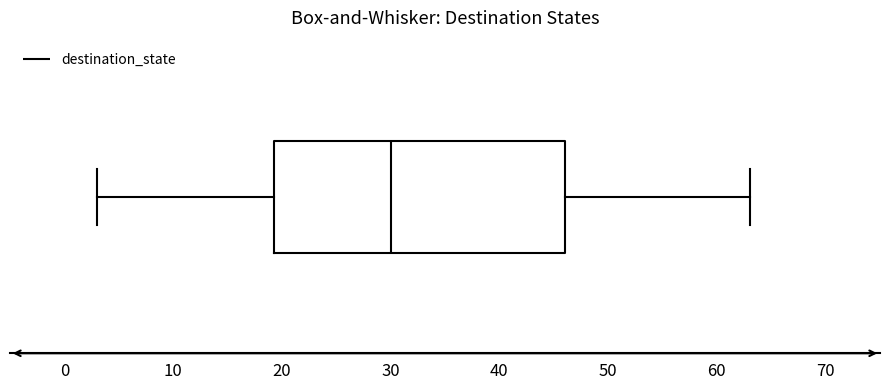

Read this box plot against the x-axis: the position of the median line, the range covered by the box, and the ends of both whiskers. The values are not printed on the chart, so give them approximately, as read against the axis.

median 30, box 19 to 46, whiskers 3 to 63